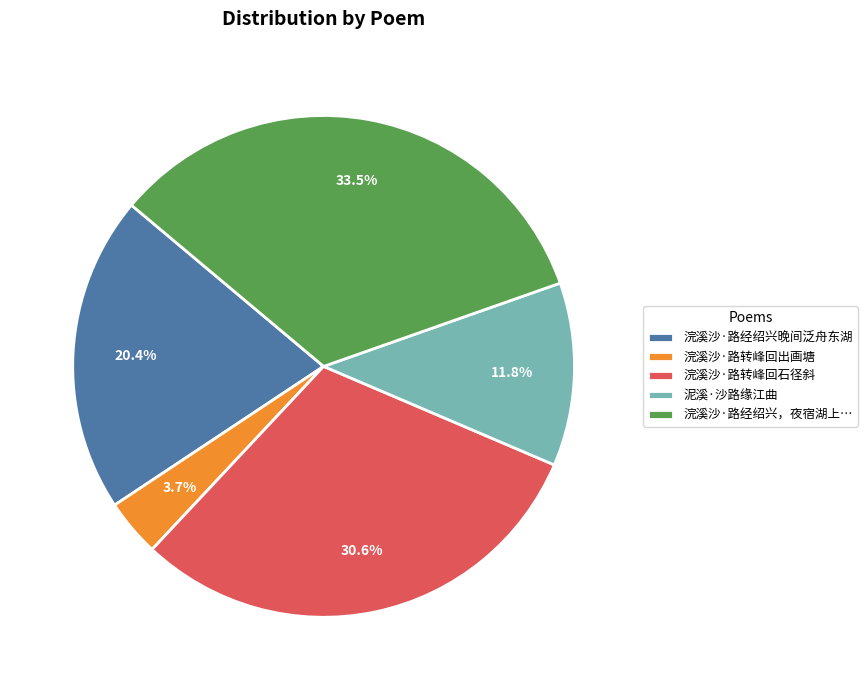

What percentage do 浣溪沙·路转峰回石径斜 and 泥溪·沙路缘江曲 together represent?

42.4%